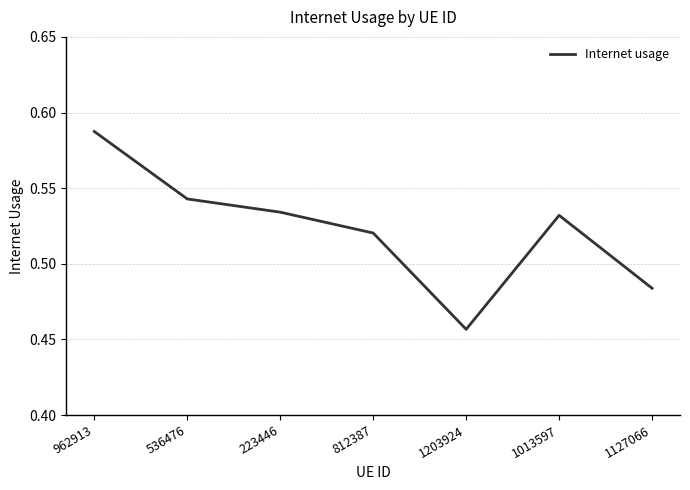

What is the sum of the values at 1127066 and 1013597?

1.0